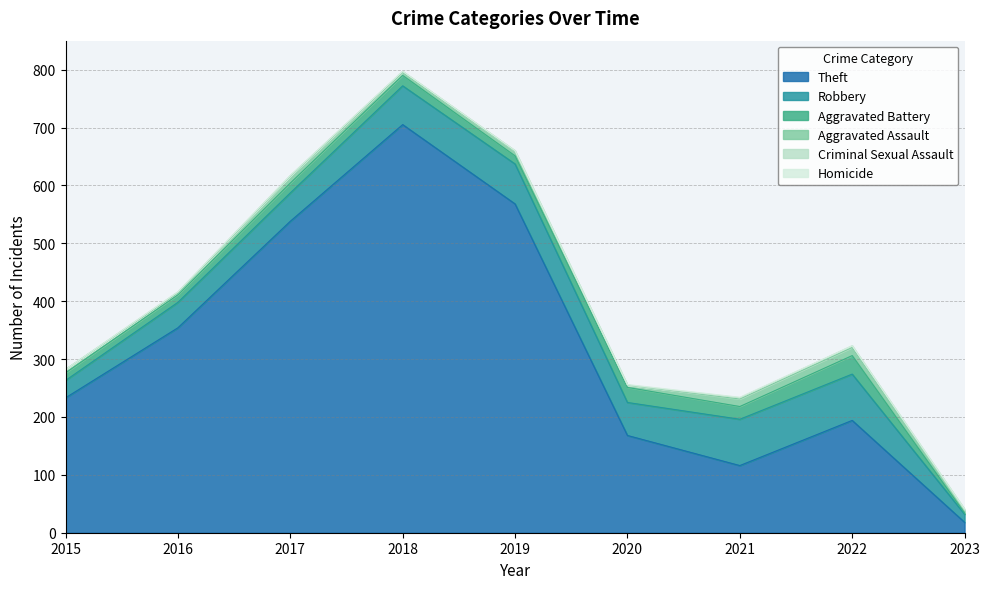

List the series in order of their peak value, highest first.

Theft, Robbery, Aggravated Battery, Aggravated Assault, Criminal Sexual Assault, Homicide